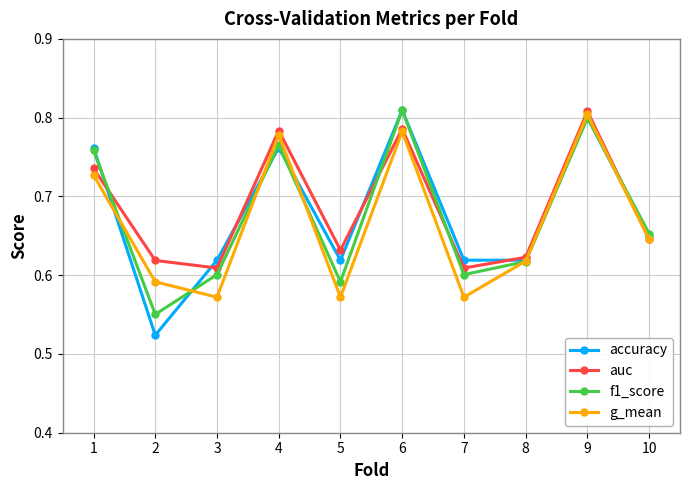

What are all the series names shown in the legend?

accuracy, auc, f1_score, g_mean